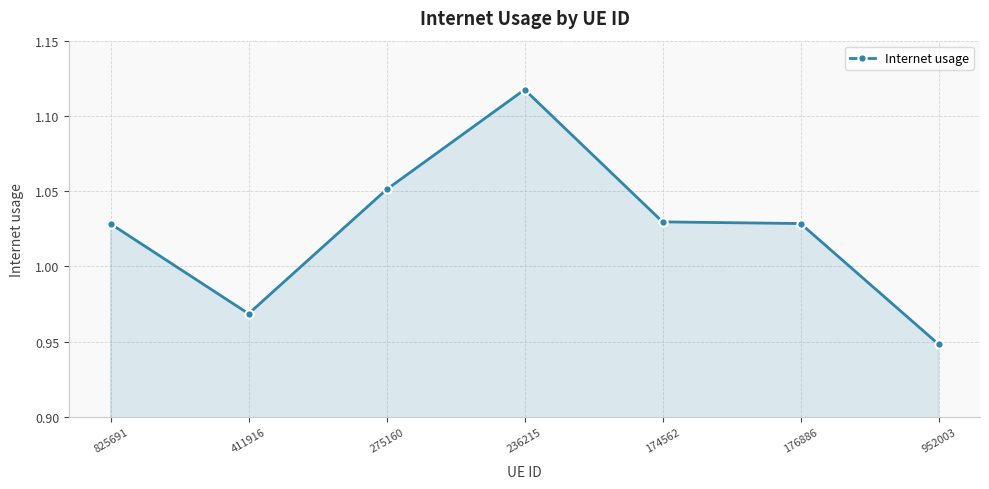

Which has a higher value, 825691 or 952003?

825691